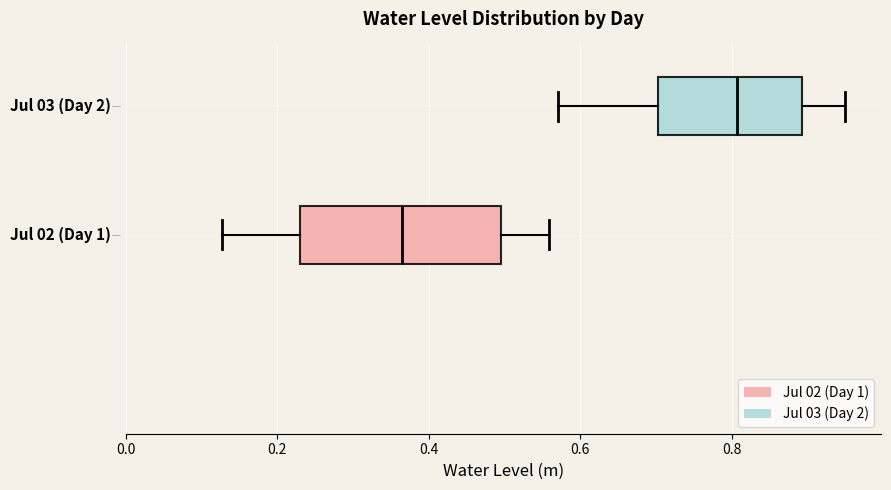

Comparing the boxes themselves (not the whiskers), which one is the widest?

Jul 02 (Day 1)